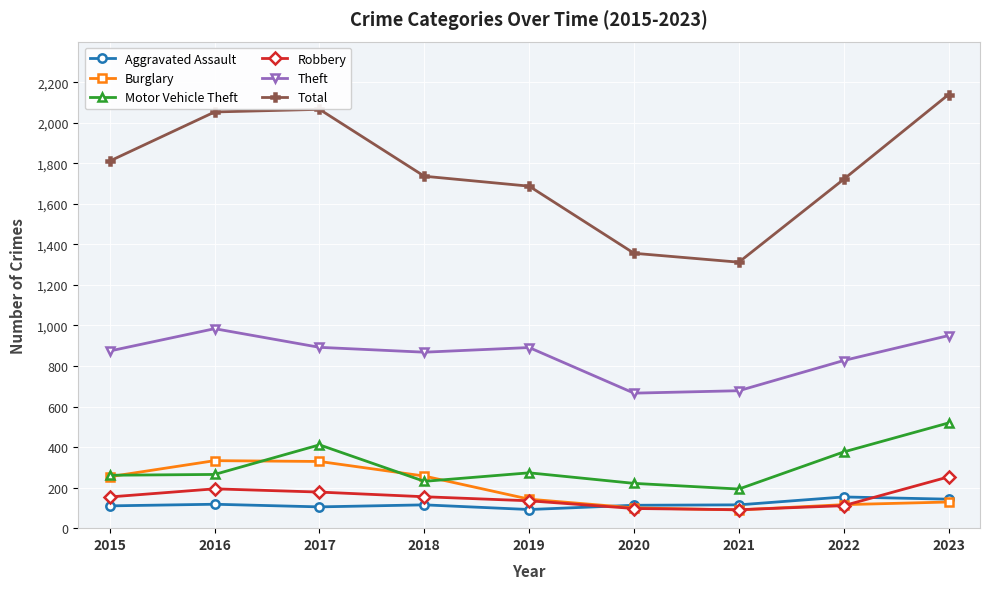

Count the number of data series in this chart.

6